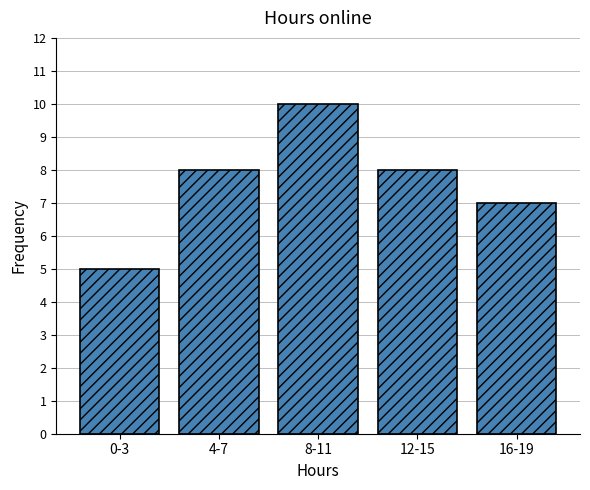

Reading left to right, list all the values displayed in this chart.

0-3=5	4-7=8	8-11=10	12-15=8	16-19=7